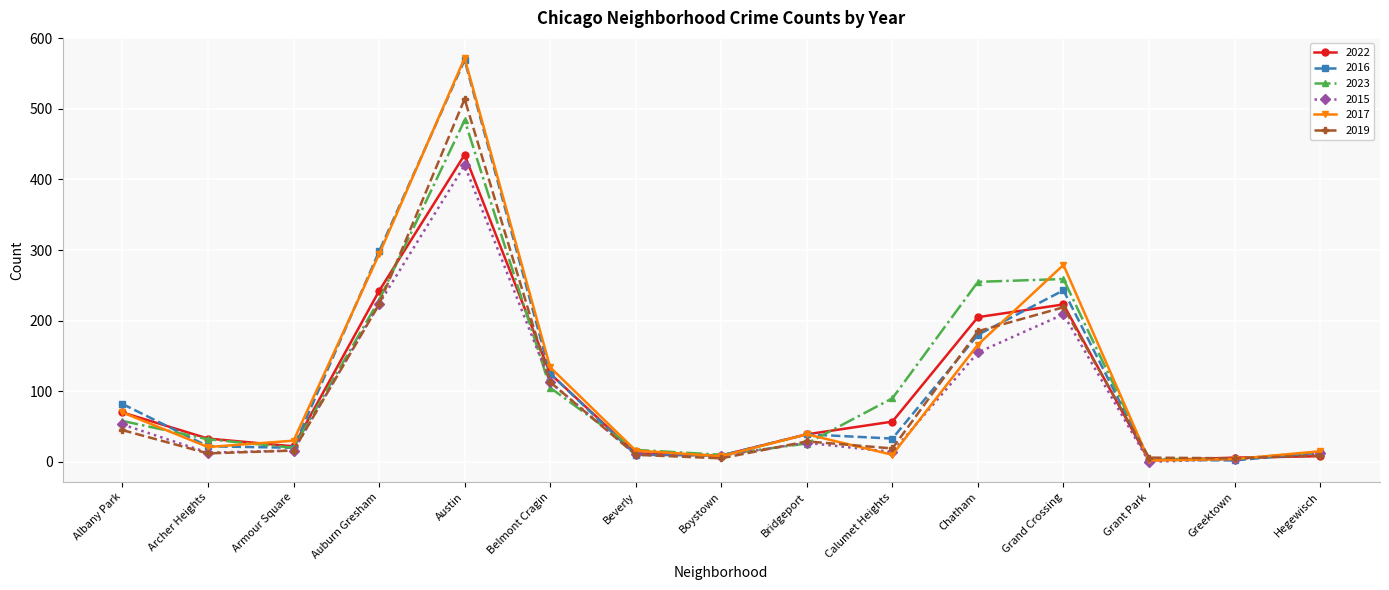

Which series changed the most between Armour Square and Belmont Cragin?

2016